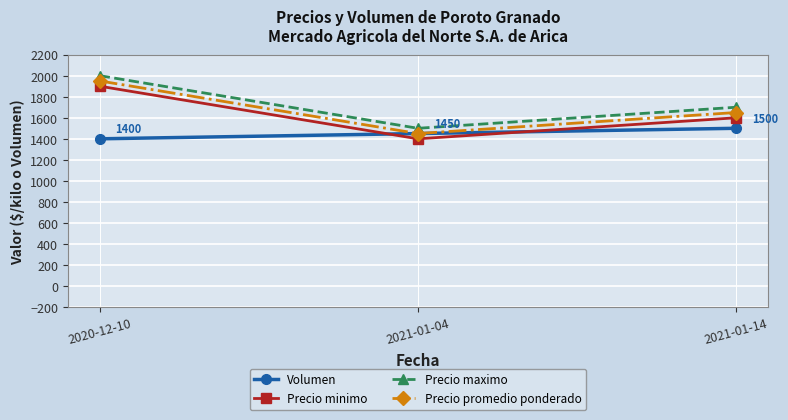

At 2021-01-14, list the series in order from smallest to largest.

Volumen, Precio minimo, Precio promedio ponderado, Precio maximo